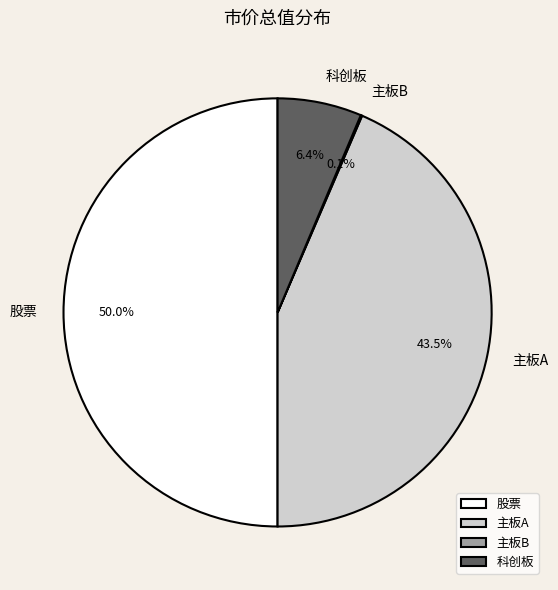

To the nearest percent, what is the difference between the largest and smallest slice percentages?

50%